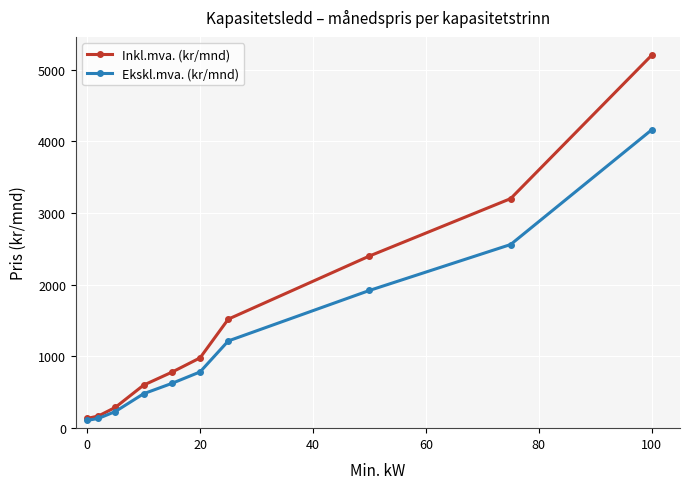

True or false: Inkl.mva. (kr/mnd) has more than 1 points higher than both neighbors.

False